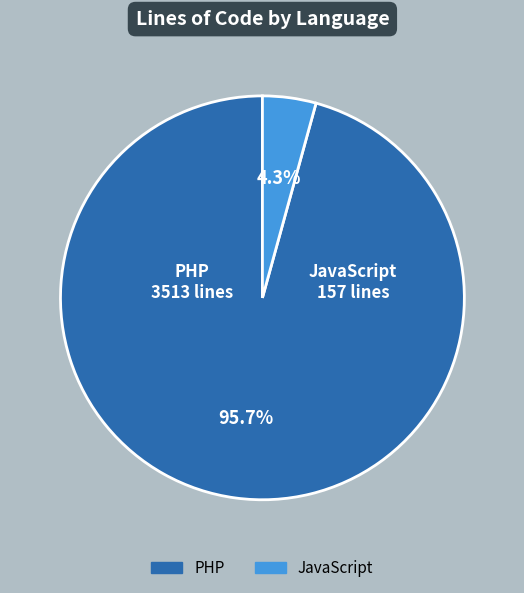

Is there any slice that represents more than half of the pie?

Yes